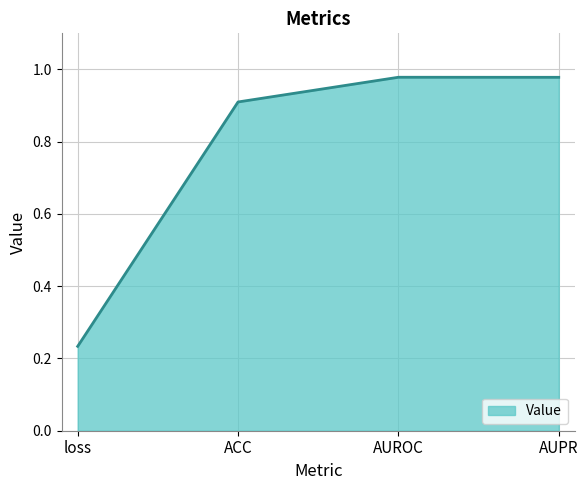

Which label corresponds to the smallest value in the chart?

loss